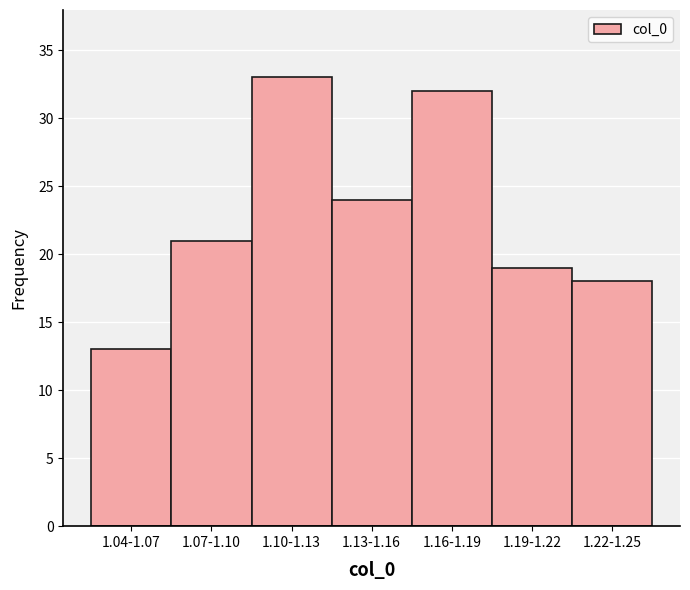

Reading left to right, transcribe all the data shown in this chart.

13	21	33	24	32	19	18